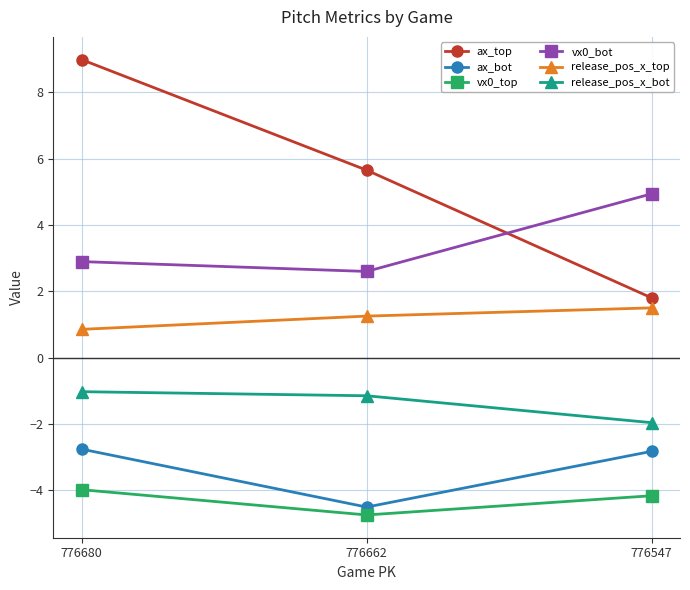

What is the value of the release_pos_x_bot point at the 2nd from the left?

-1.1